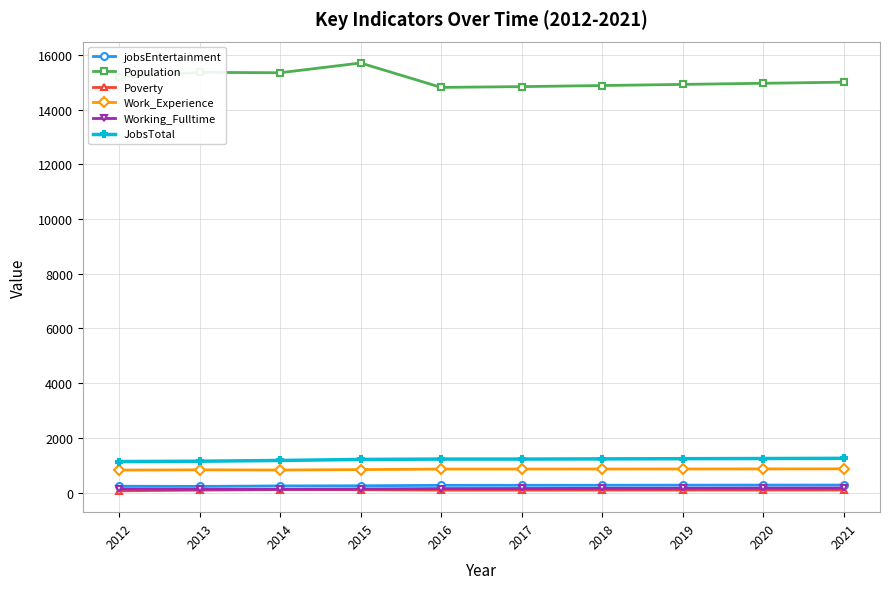

What is the smallest value displayed?

66